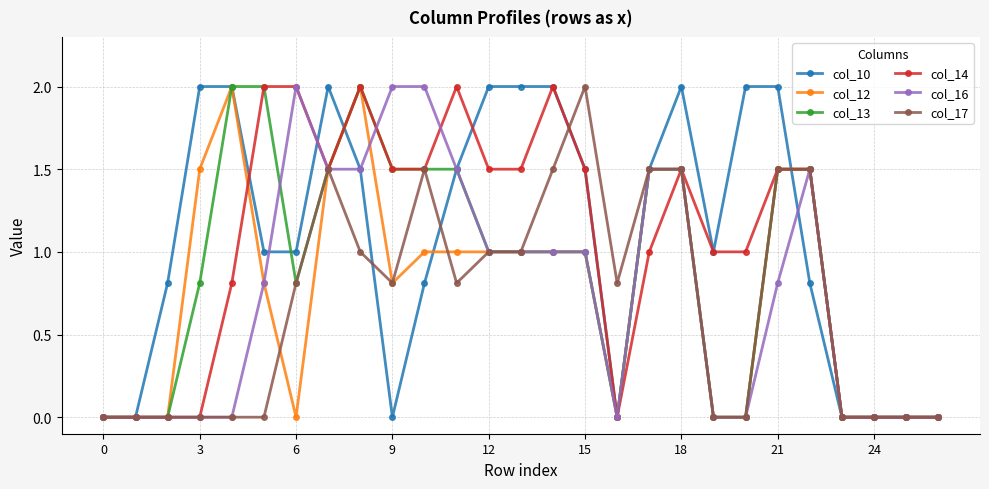

What is the value of the col_13 point at the 10th from the left?

1.5